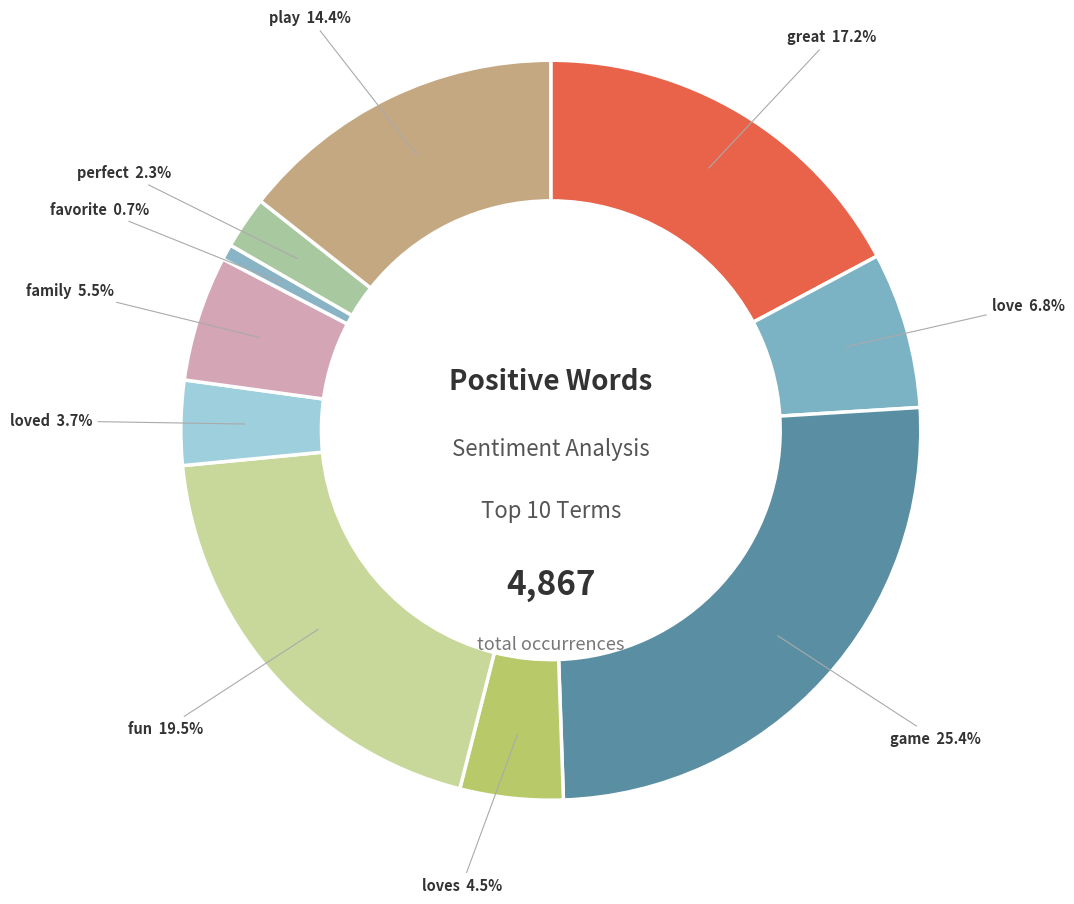

Approximately how many times larger is the value at fun compared to favorite?

28.8